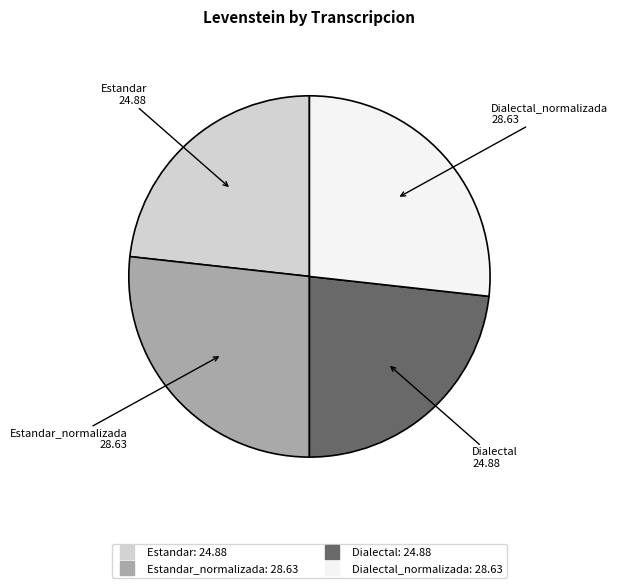

Is there a majority slice in this chart?

No